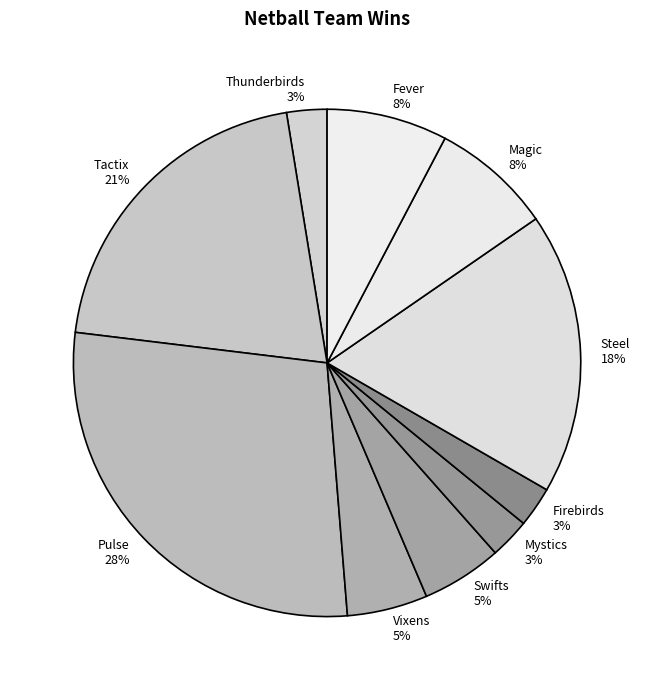

Which has a higher value, Thunderbirds or Fever?

Fever